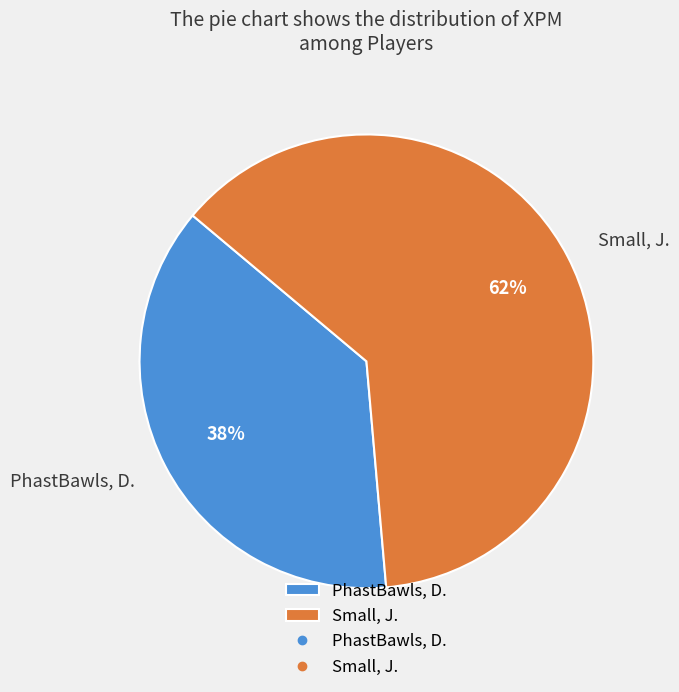

Do PhastBawls, D. and Small, J. together represent more than half of the pie?

Yes